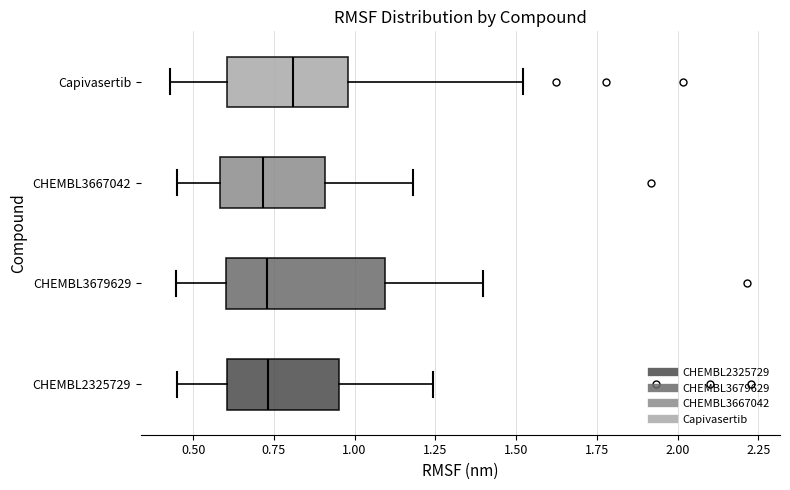

Where is the left edge of the box for Capivasertib on the x-axis? The values are not printed on the chart, so give them approximately, as read against the axis.

0.60